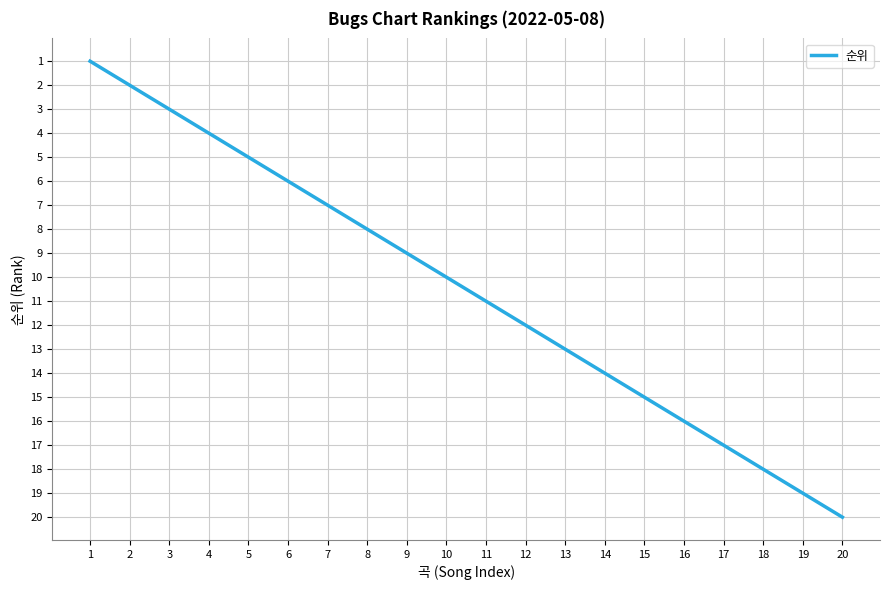

What is the sum of all values?

210